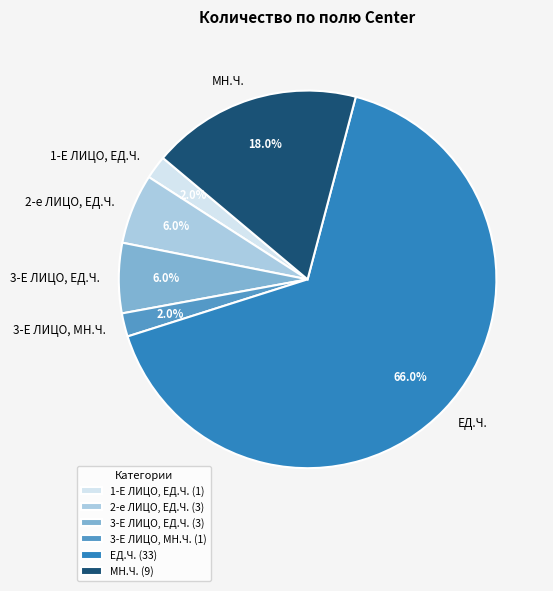

What percentage is the 2-е ЛИЦО, ЕД.Ч. slice, to the nearest percent?

6%